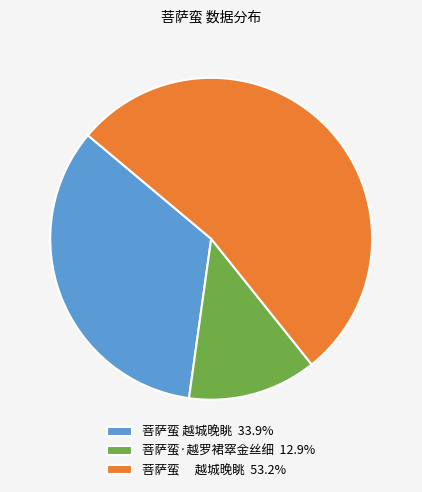

Is there a majority slice in this chart?

Yes